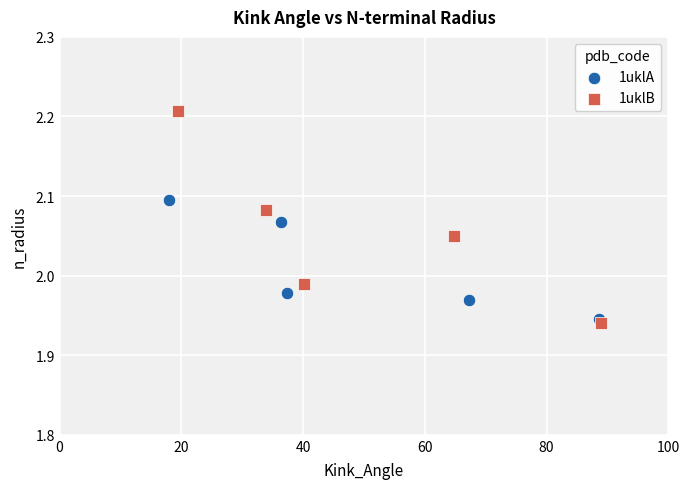

Which series contains the highest Y value?

1uklB